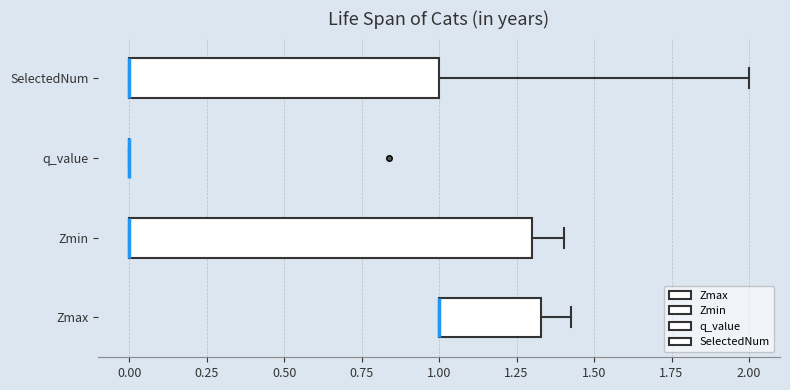

Reading bottom to top, read every box against the x-axis: the position of its median line, the range the box covers, and the ends of its whiskers. The values are not printed on the chart, so give them approximately, as read against the axis.

Zmax: median 1.00 (drawn on the box's left edge), box 1.00 to 1.35, whiskers 1.00 to 1.45
Zmin: median 0.00 (drawn on the box's left edge), box 0.00 to 1.30, whiskers 0.00 to 1.40
q_value: box collapsed to a line at 0.00, whiskers 0.00 to 0.00
SelectedNum: median 0.00 (drawn on the box's left edge), box 0.00 to 1.00, whiskers 0.00 to 2.00